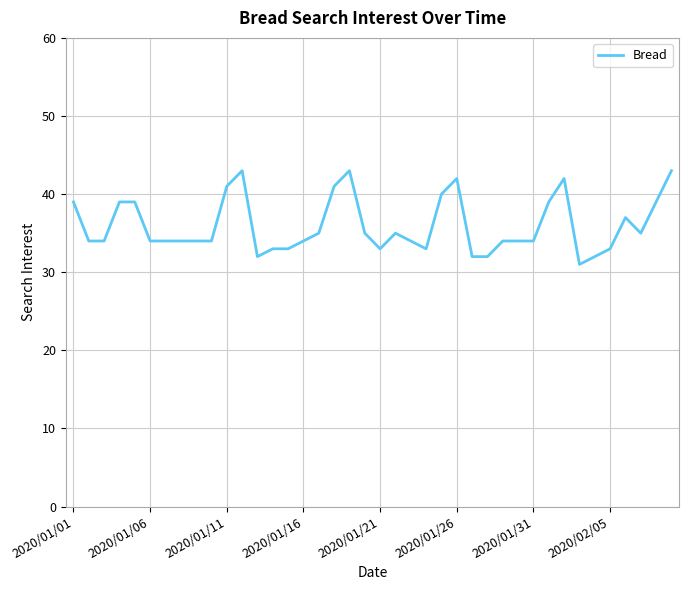

What is the maximum value shown in the chart?

43